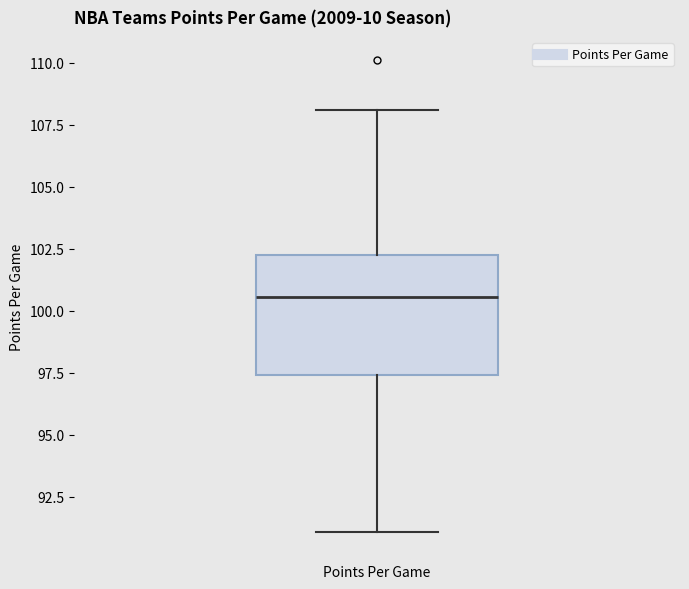

Read this box plot against the y-axis: the position of the median line, the range covered by the box, and the ends of both whiskers. The values are not printed on the chart, so give them approximately, as read against the axis.

median 100.5, box 97.5 to 102.5, whiskers 91.0 to 108.0